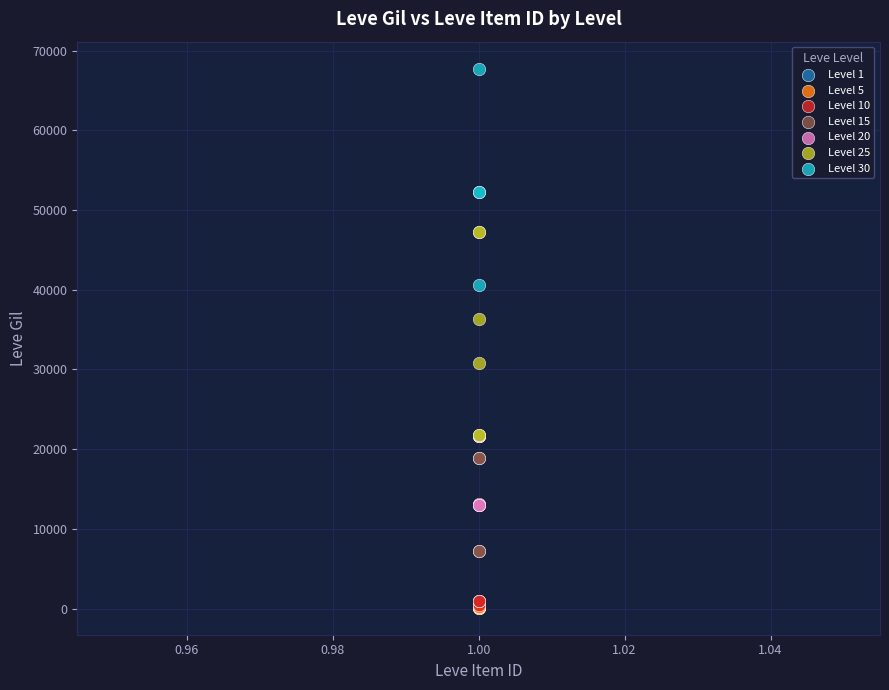

Which series reaches the maximum Y coordinate?

Level 30